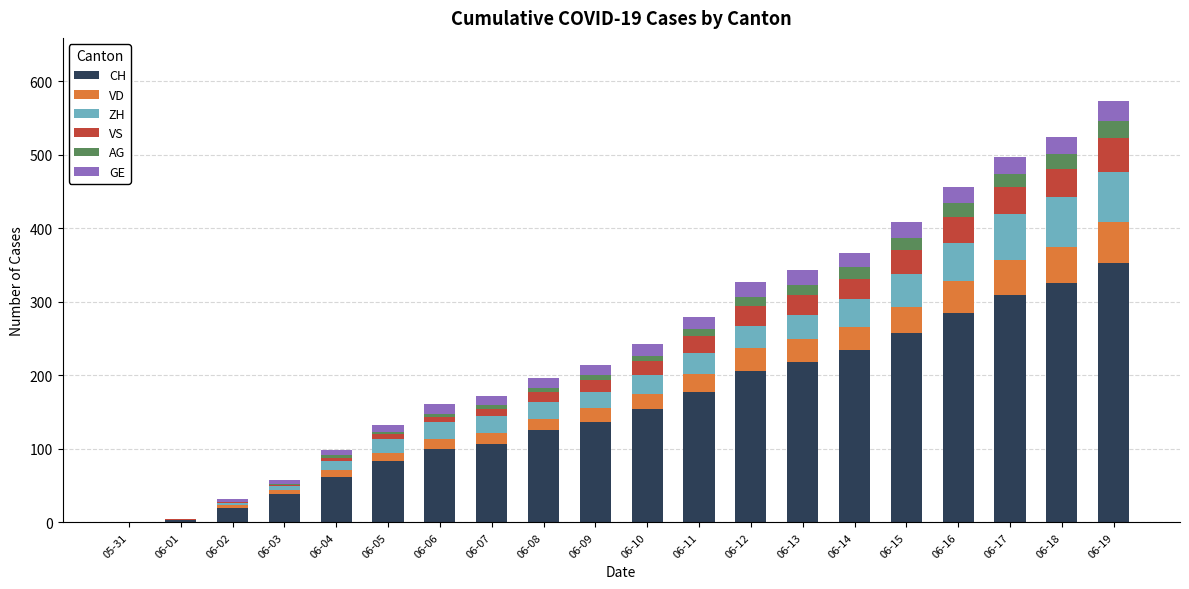

The value of CH at 06-09 is 243. True or false?

False